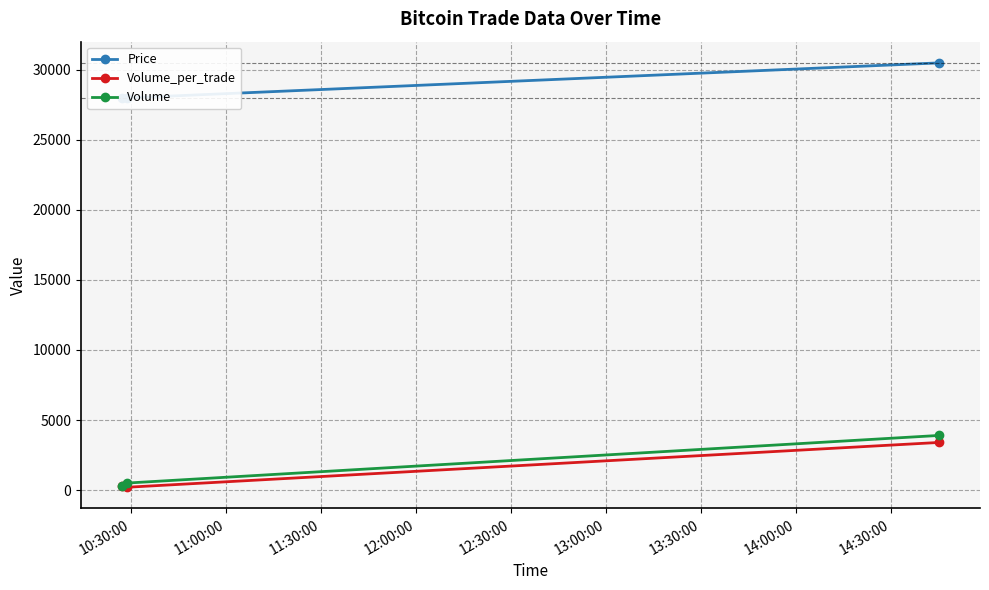

What are all the series names shown in the legend?

Price, Volume_per_trade, Volume